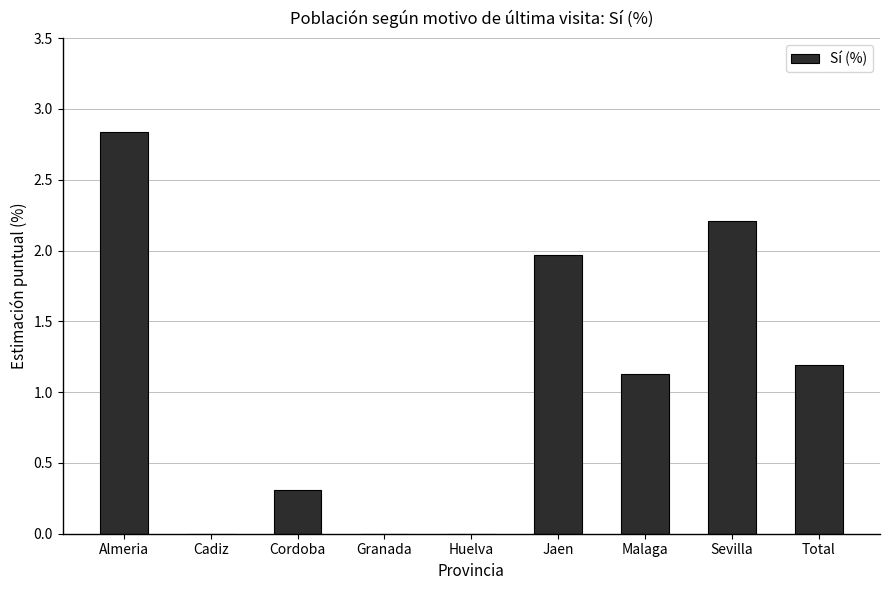

What is the change in value from Cadiz to Jaen?

+2.0